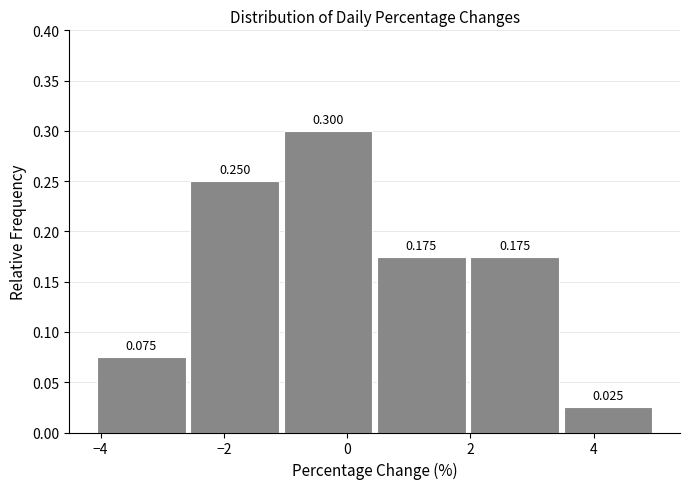

What is the height of the bar covering -1.0 to 0.4 on the x-axis? The bar edges are not printed on the chart, so give them approximately, as read against the axis.

0.300